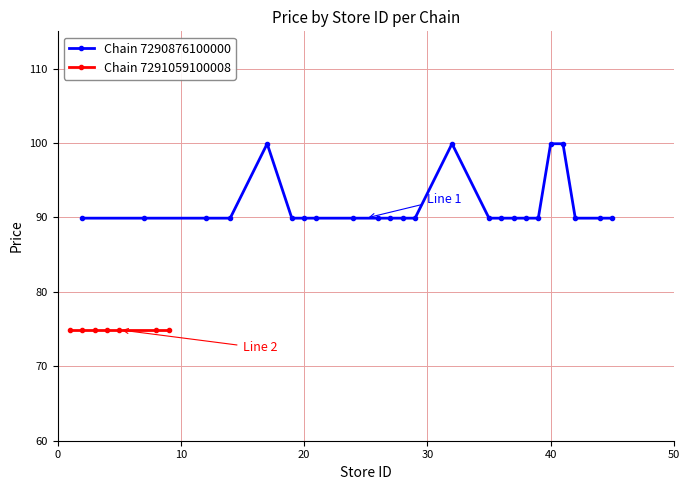

True or false: Chain 7290876100000 has a value of 89.9 at 20.

True